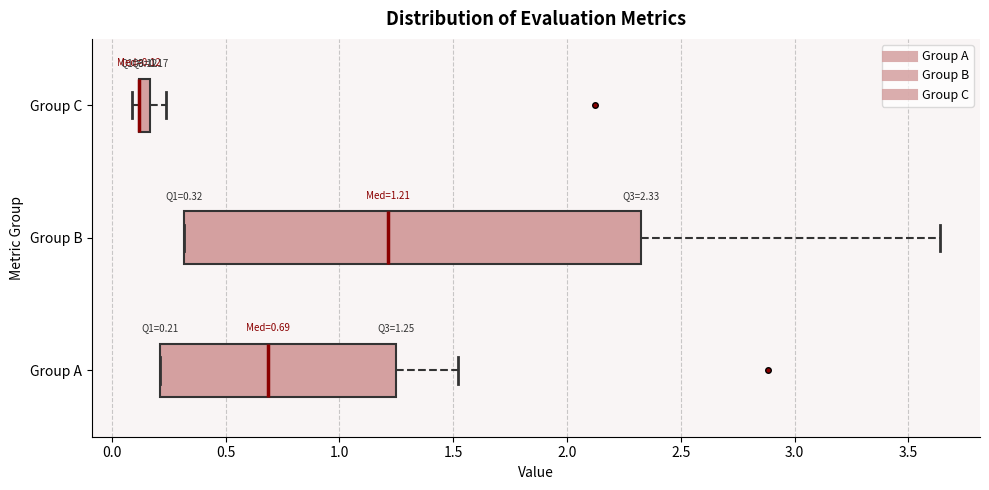

Which box is the widest, from its left edge to its right edge?

Group B